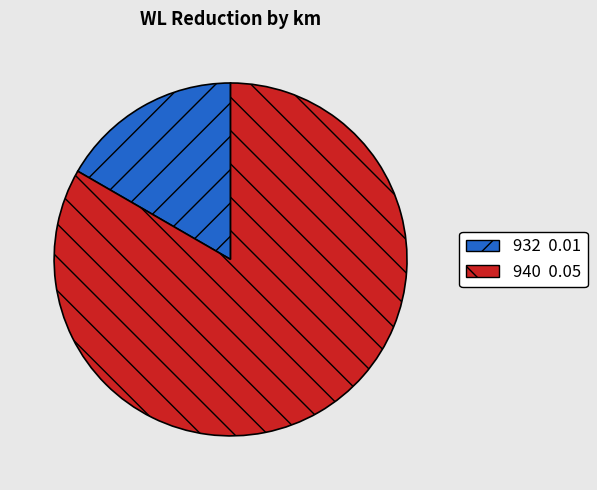

Does 940 account for over 50% of the chart?

Yes